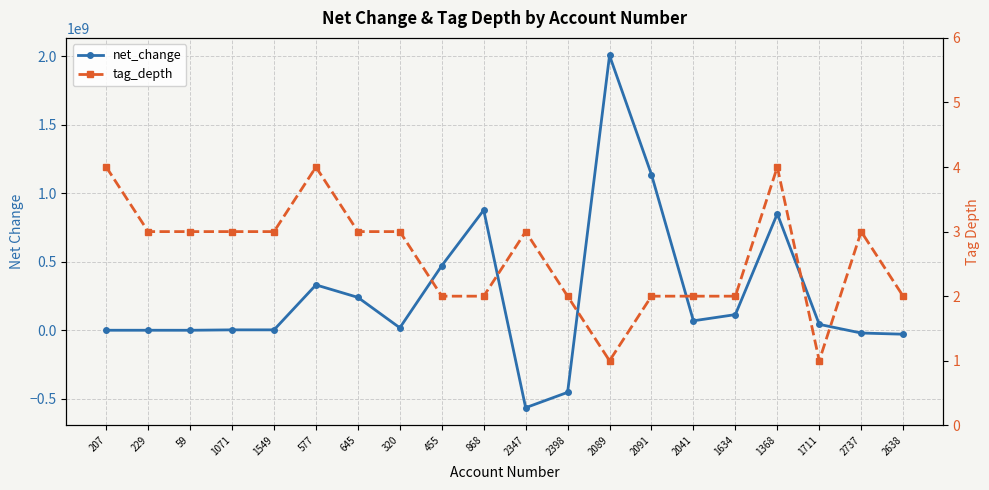

Is the value of net_change at 2089 greater than the value of tag_depth at 2091?

Yes